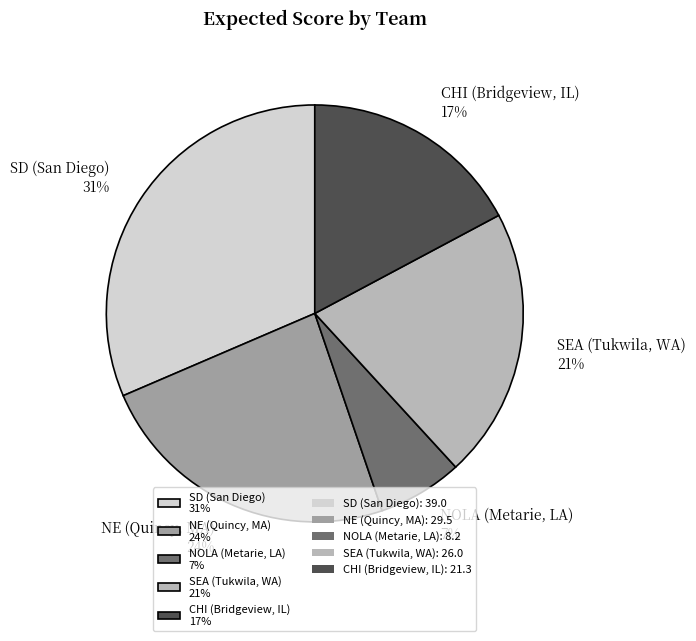

Does SEA (Tukwila, WA) represent more than half of the total?

No